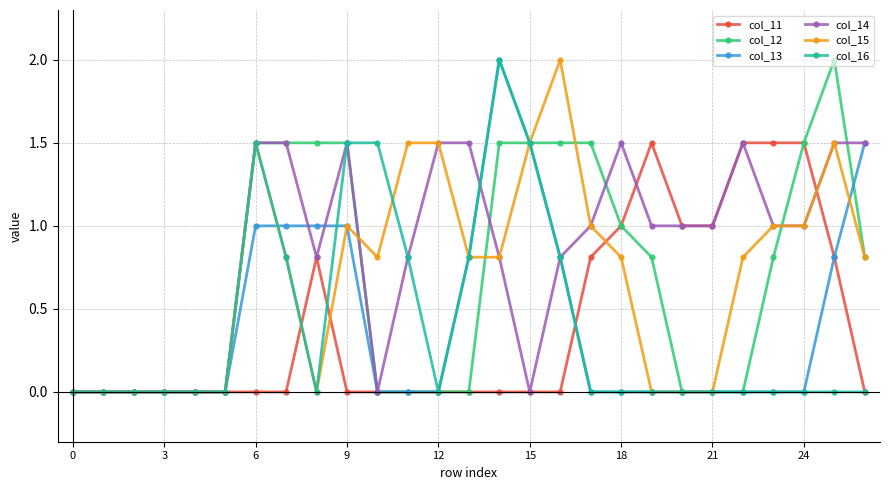

How many distinct data groups are displayed?

6